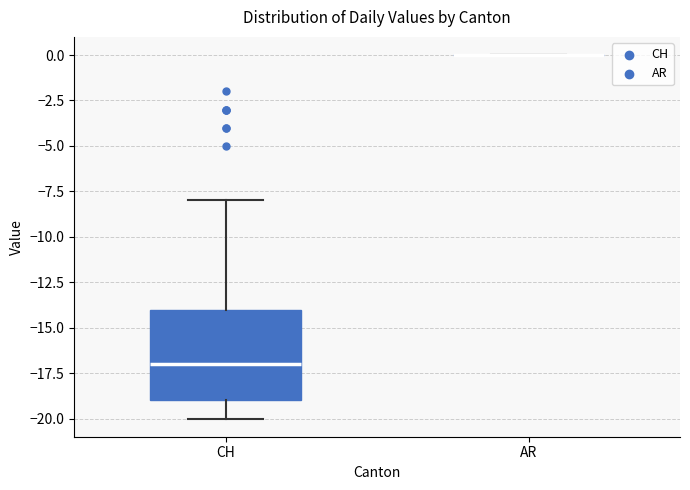

Reading left to right, transcribe this box plot: for each box, give where its median line is, the range the box spans, and where its two whiskers end, as read against the y-axis. The values are not printed on the chart, so give them approximately, as read against the axis.

CH: median -17, box -19 to -14, whiskers -20 to -8
AR: box collapsed to a line at 0, whiskers 0 to 0